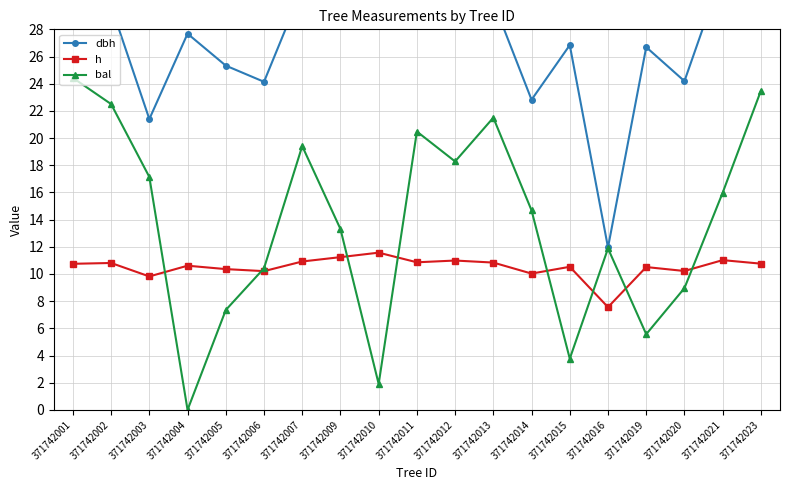

At which label is bal closest to 12?

371742016